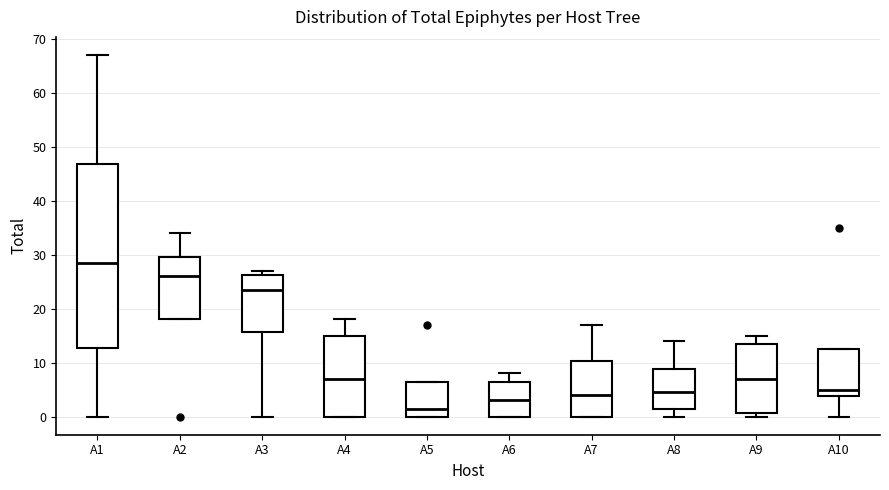

Where does the upper whisker of the box for A2 end on the y-axis? The values are not printed on the chart, so give them approximately, as read against the axis.

34